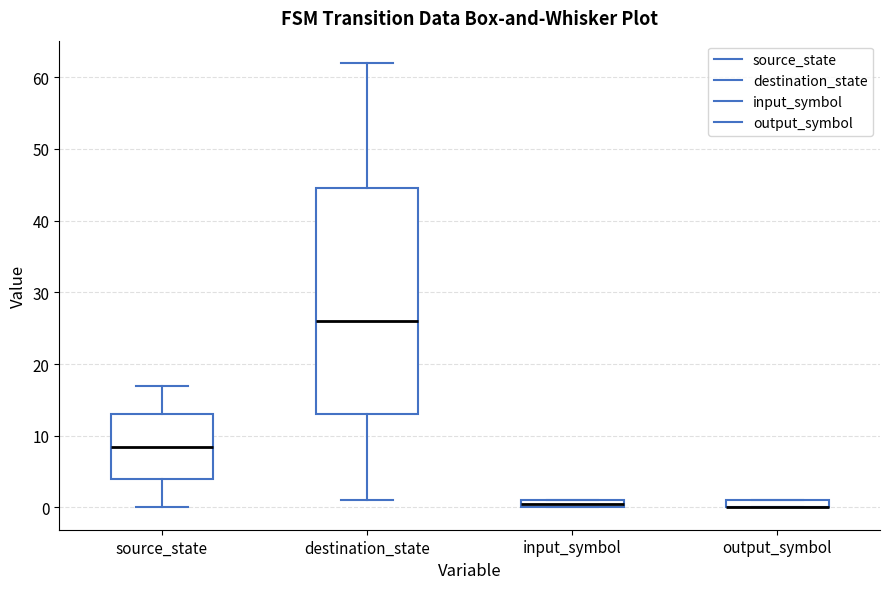

Which box is the tallest, from its lower edge to its upper edge?

destination_state